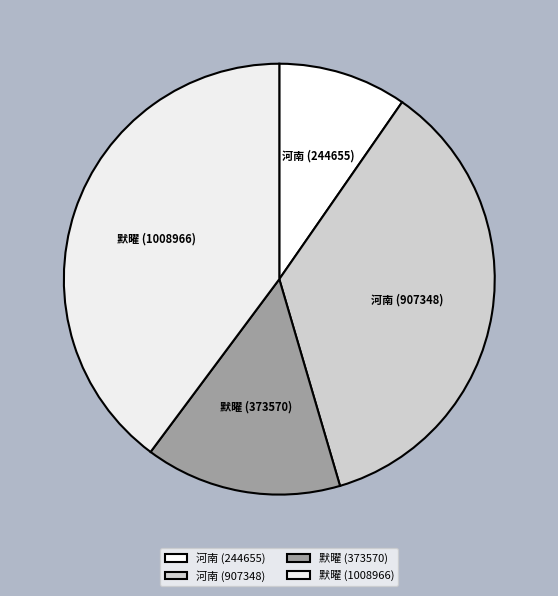

Between 默曜 (1008966) and 河南 (244655), which is larger?

默曜 (1008966)